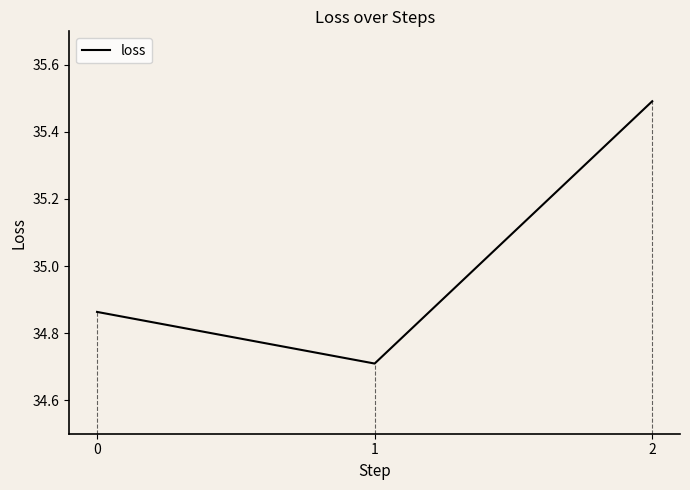

What is the smallest value displayed?

34.7